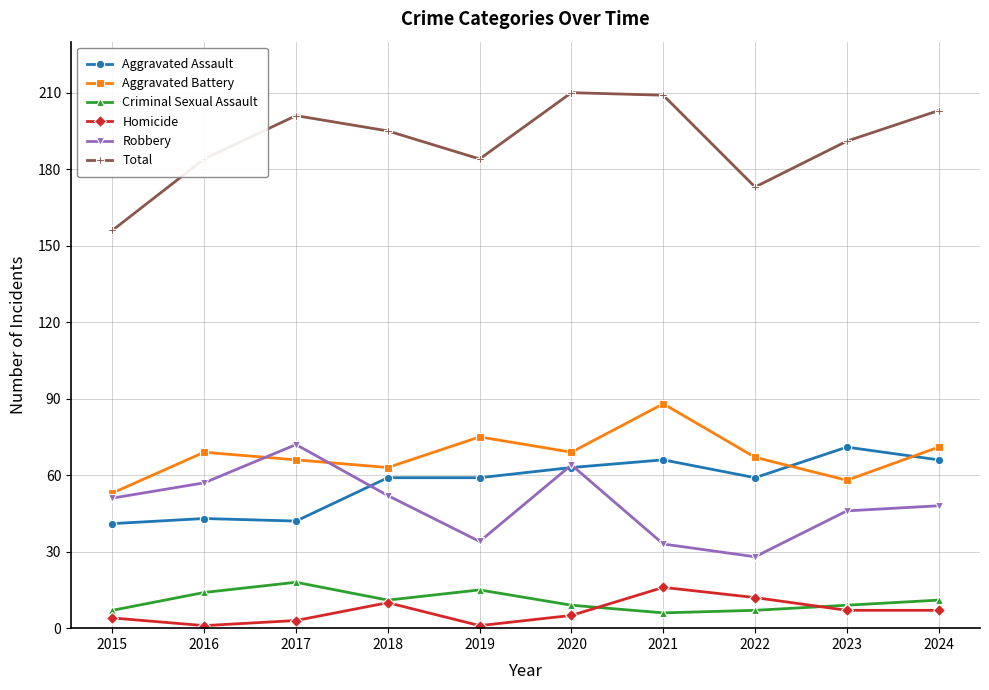

Which series has the largest total across all categories?

Total